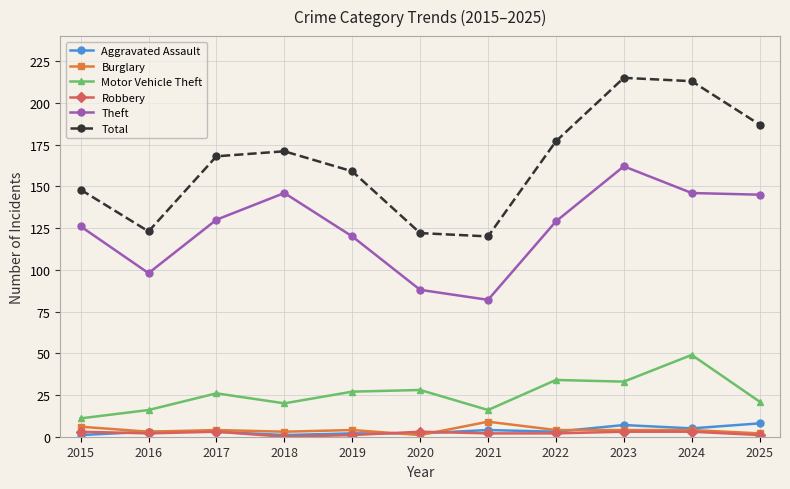

Which category has the lowest value in the Total series?

2021